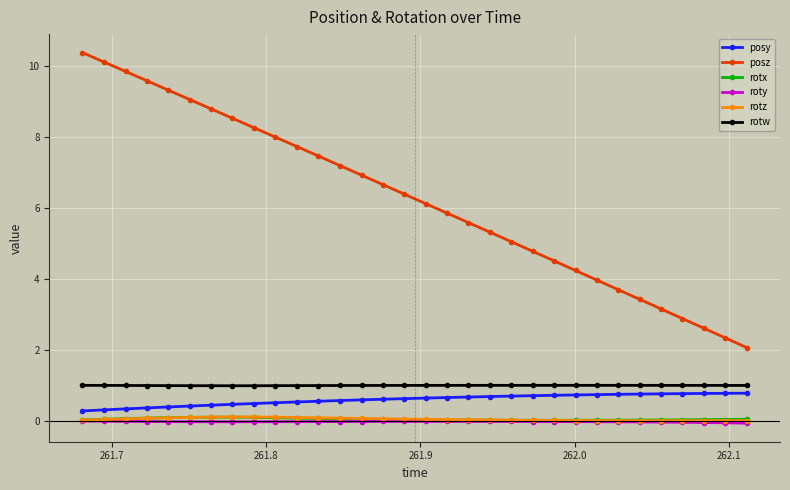

True or false: rotw and rotx cross at least once.

False